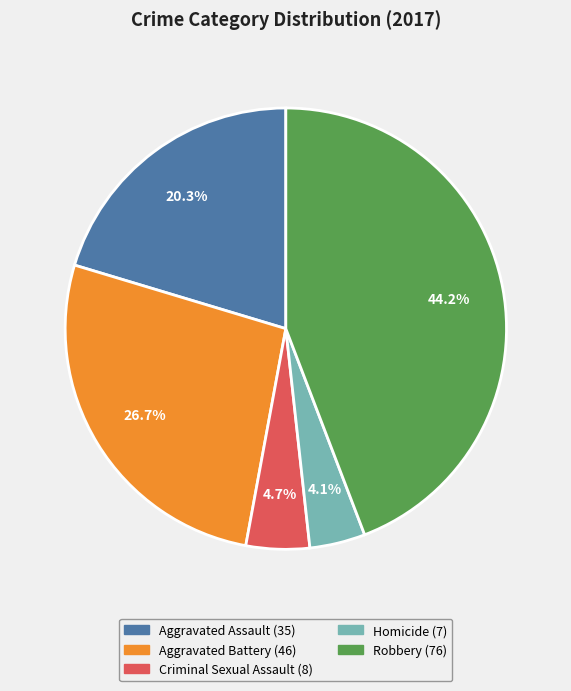

Which category has the biggest portion of the pie?

Robbery